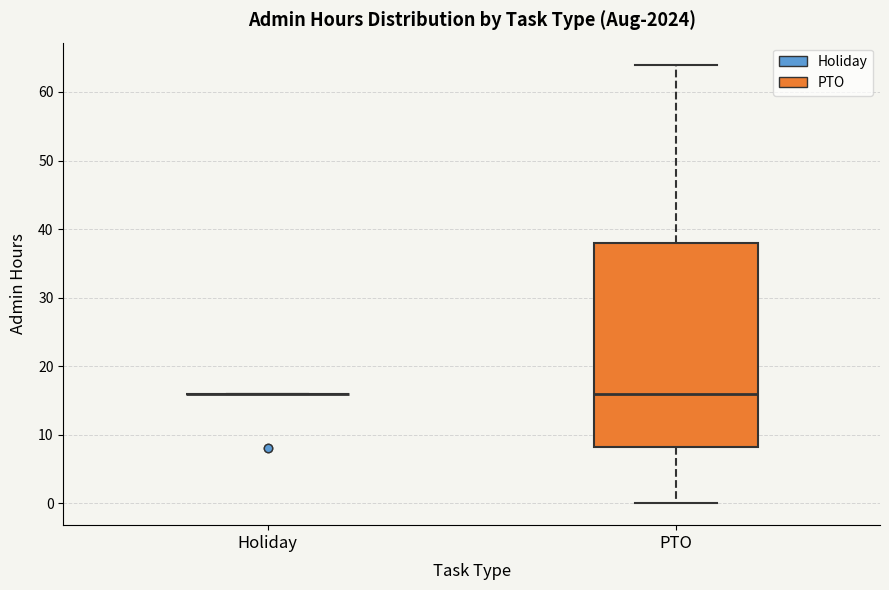

Which box is the tallest, from its lower edge to its upper edge?

PTO